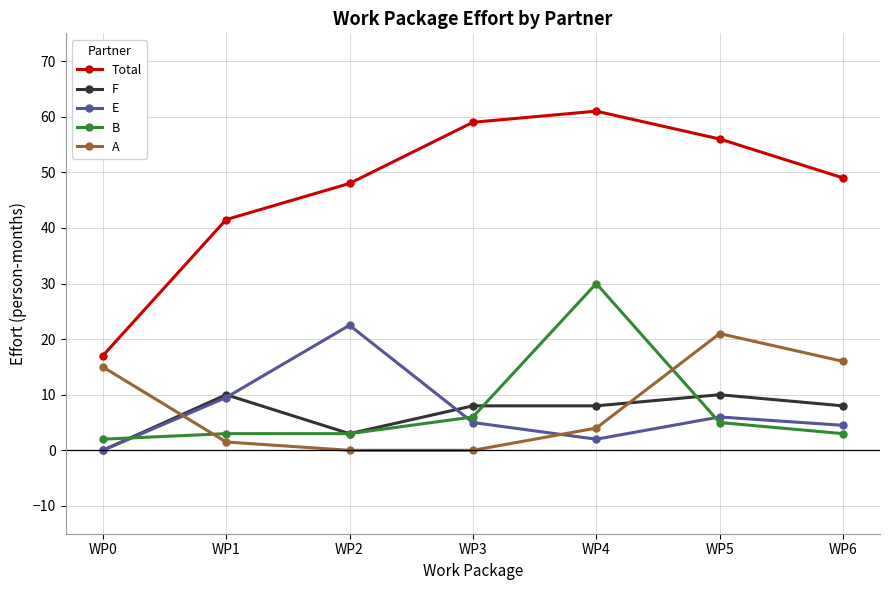

What is the sum of the Total values at WP6 and WP3?

108.0